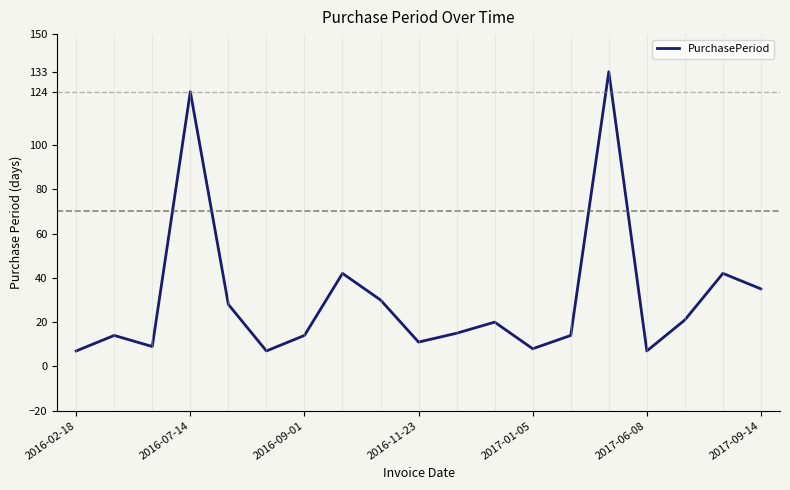

What is the smallest value displayed?

7